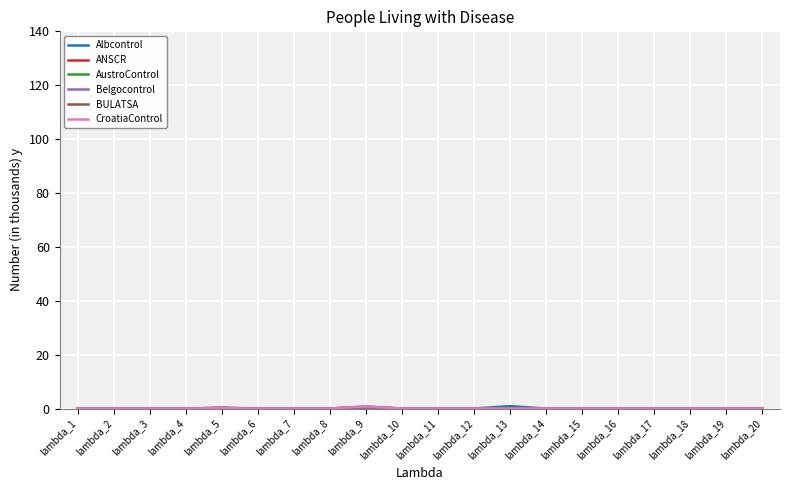

Is this an area chart (filled region under the line)?

No